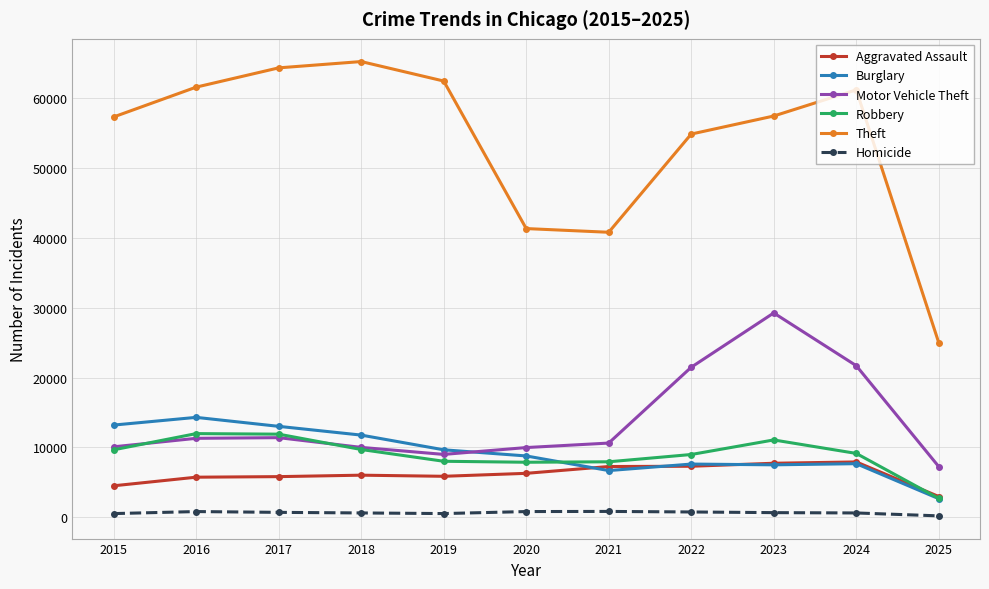

Rank the series by their maximum value, from lowest to highest.

Homicide, Aggravated Assault, Robbery, Burglary, Motor Vehicle Theft, Theft